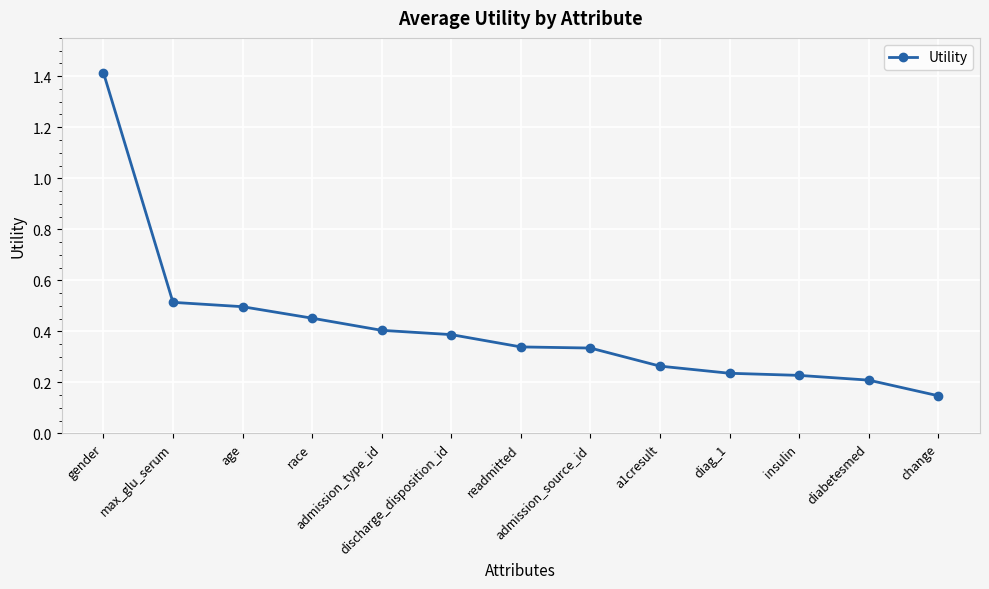

What is the difference between the maximum and minimum values?

1.3